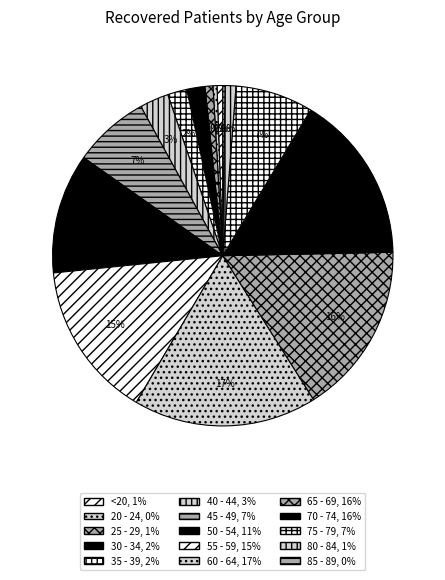

Which slice is the largest?

60 - 64